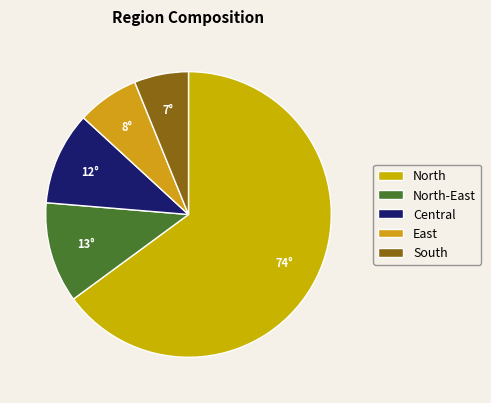

Which slice represents more than half of the pie?

North